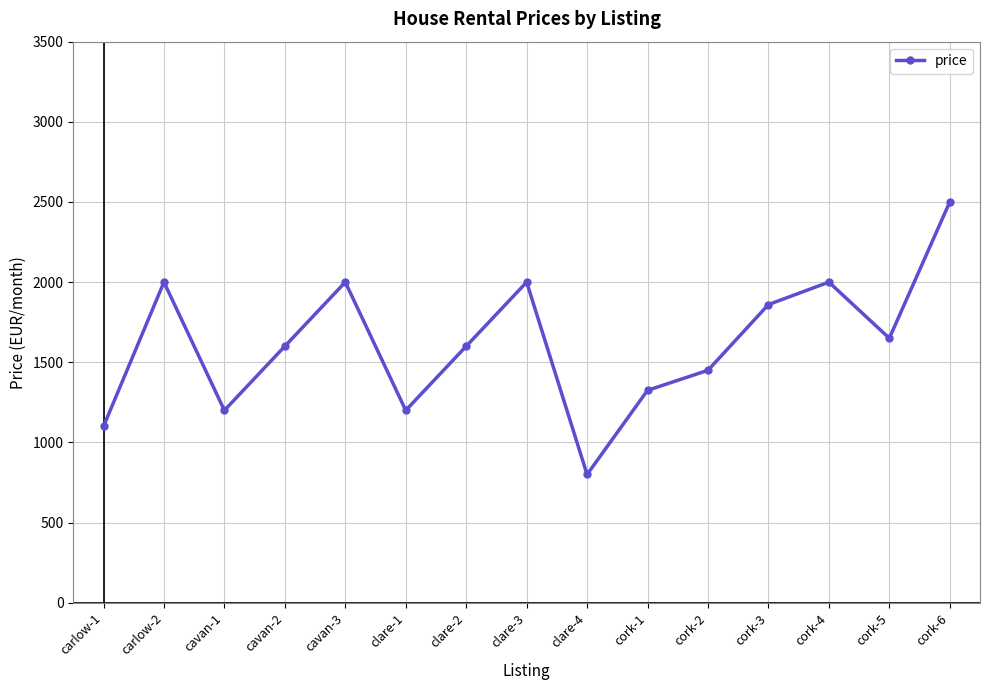

True or false: the data shows 1600 at cavan-2.

True